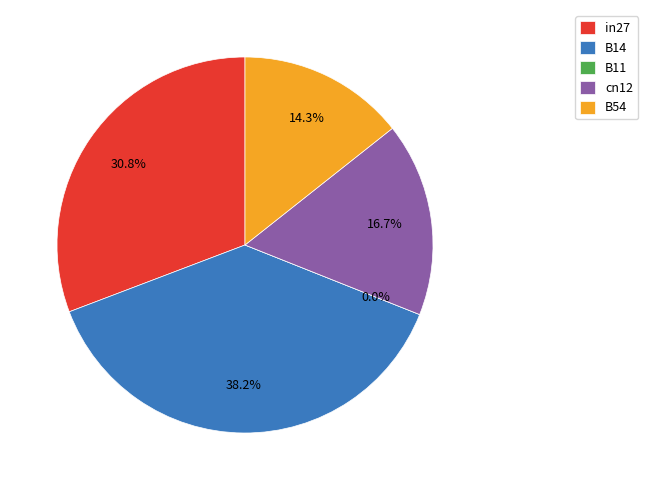

To the nearest percent, what is the difference between the in27 and B14 slice percentages?

7%